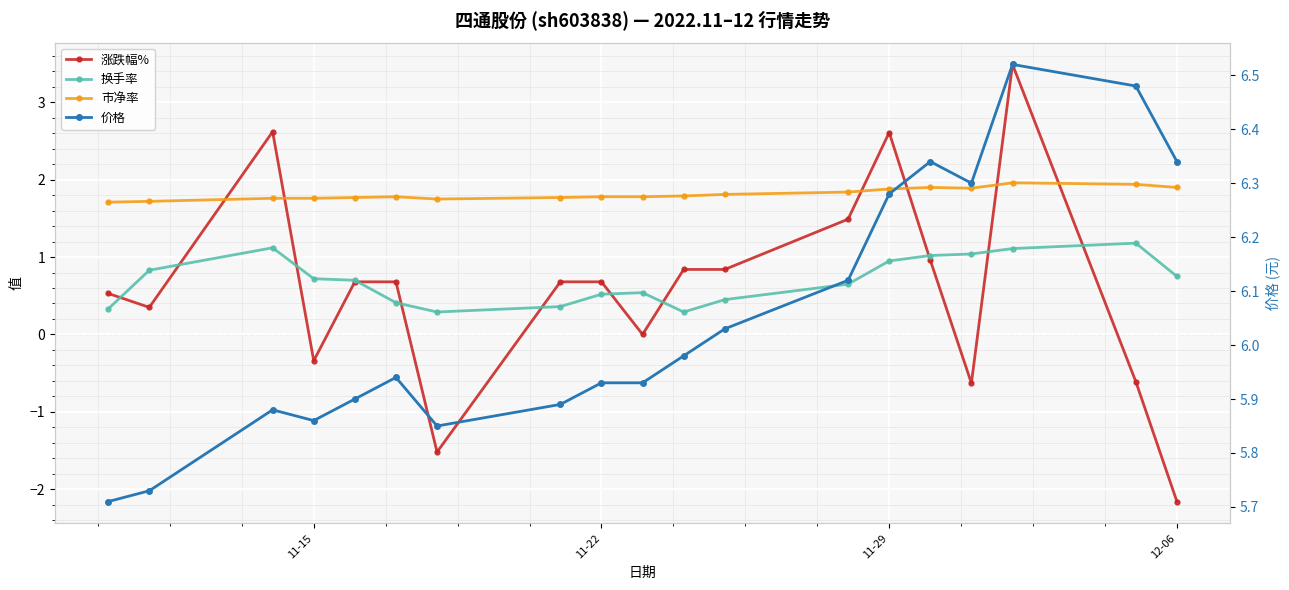

In 涨跌幅%, how many points are higher than both neighbors (excluding endpoints)?

3